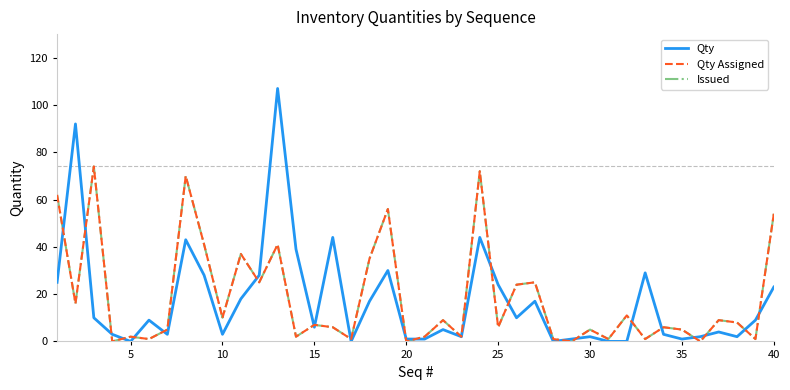

Where is the first local maximum for Issued?

10